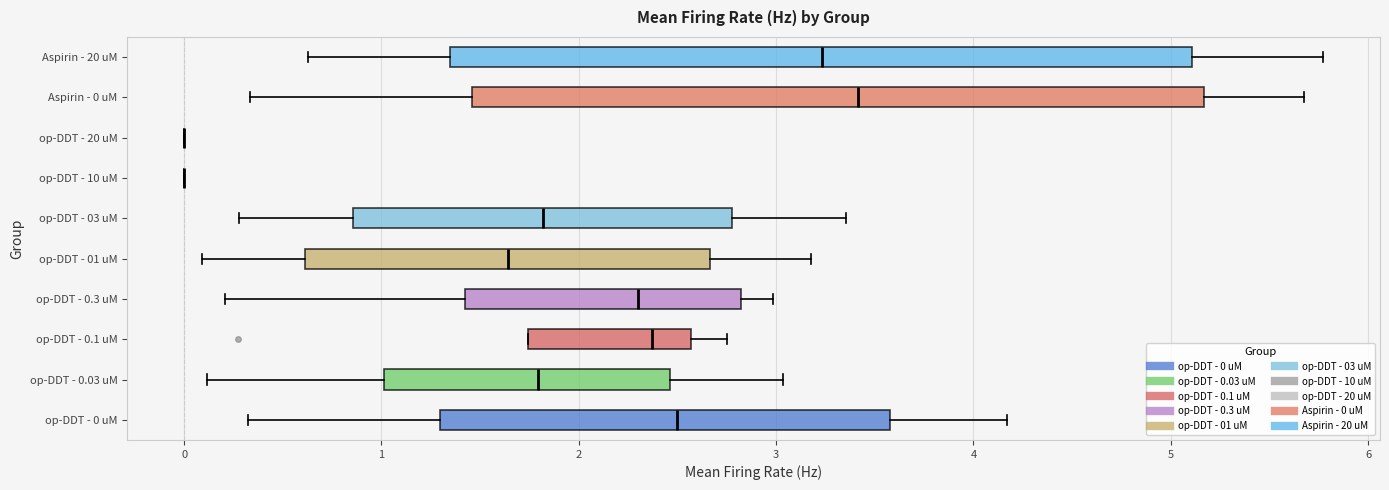

Reading bottom to top, read every box against the x-axis: the position of its median line, the range the box covers, and the ends of its whiskers. The values are not printed on the chart, so give them approximately, as read against the axis.

op-DDT - 0 uM: median 2.5, box 1.3 to 3.6, whiskers 0.3 to 4.2
op-DDT - 0.03 uM: median 1.8, box 1.0 to 2.5, whiskers 0.1 to 3.0
op-DDT - 0.1 uM: median 2.4, box 1.7 to 2.6, whiskers 1.7 to 2.8
op-DDT - 0.3 uM: median 2.3, box 1.4 to 2.8, whiskers 0.2 to 3.0
op-DDT - 01 uM: median 1.6, box 0.6 to 2.7, whiskers 0.1 to 3.2
op-DDT - 03 uM: median 1.8, box 0.9 to 2.8, whiskers 0.3 to 3.4
op-DDT - 10 uM: box collapsed to a line at 0.0, whiskers 0.0 to 0.0
op-DDT - 20 uM: box collapsed to a line at 0.0, whiskers 0.0 to 0.0
Aspirin - 0 uM: median 3.4, box 1.5 to 5.2, whiskers 0.3 to 5.7
Aspirin - 20 uM: median 3.2, box 1.3 to 5.1, whiskers 0.6 to 5.8